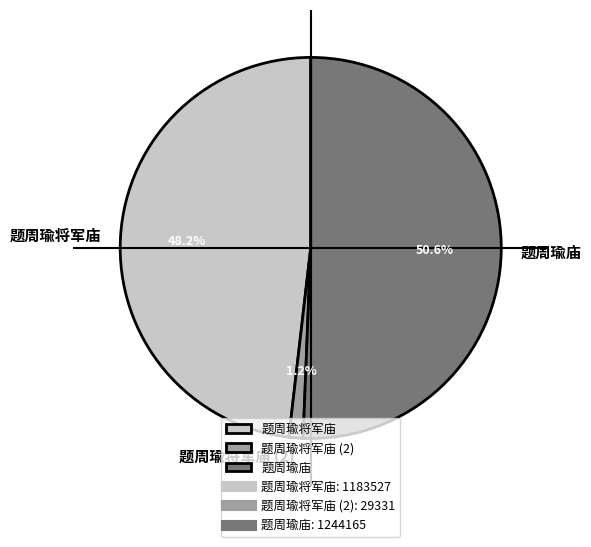

Which has a higher value, 题周瑜将军庙 or 题周瑜将军庙 (2)?

题周瑜将军庙